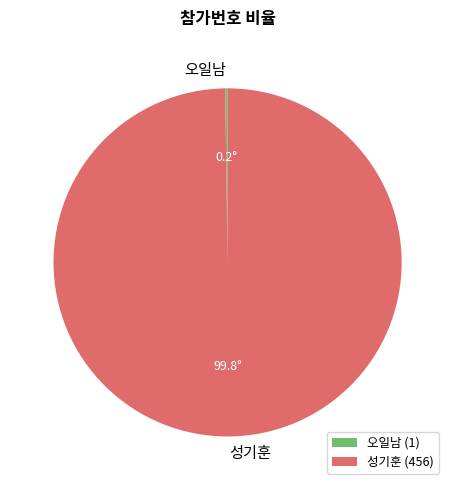

Is 성기훈 the majority of the pie?

Yes